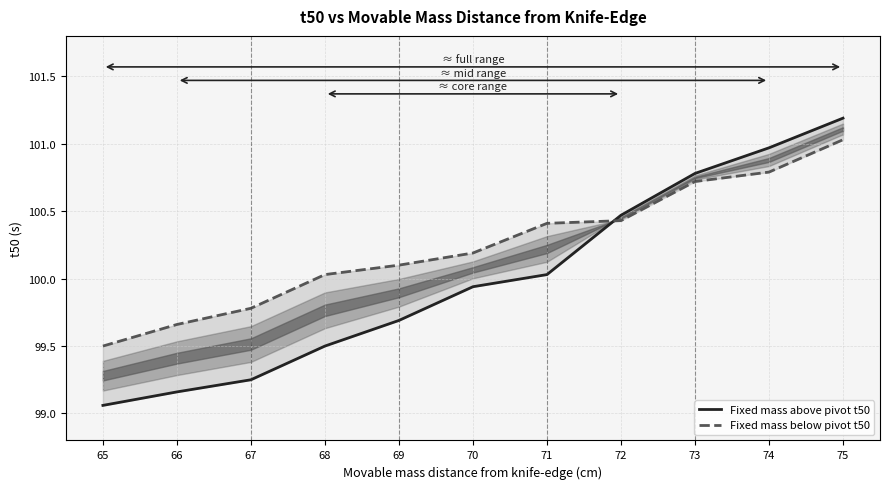

How many data points in Fixed mass below pivot t50 are less than 100?

3